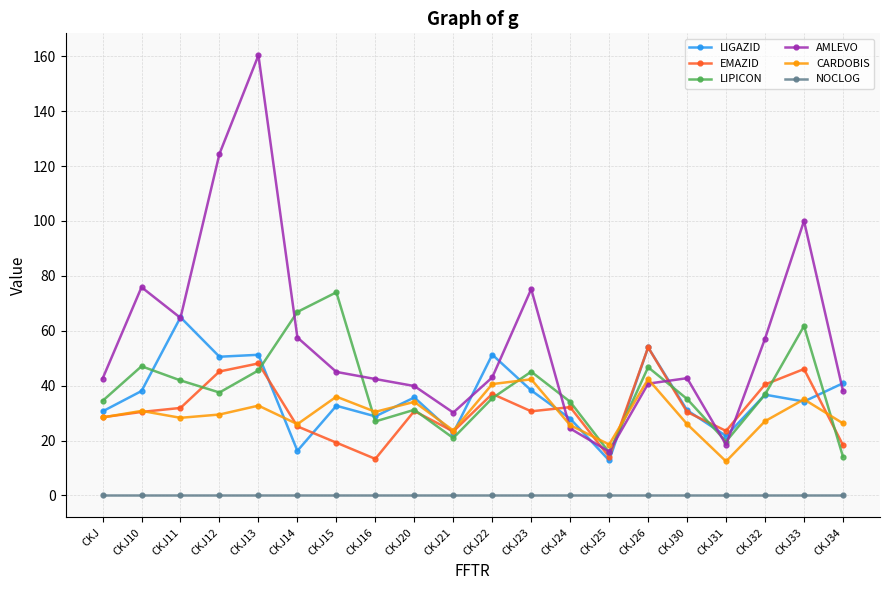

At which label does CARDOBIS reach its minimum?

CKJ31